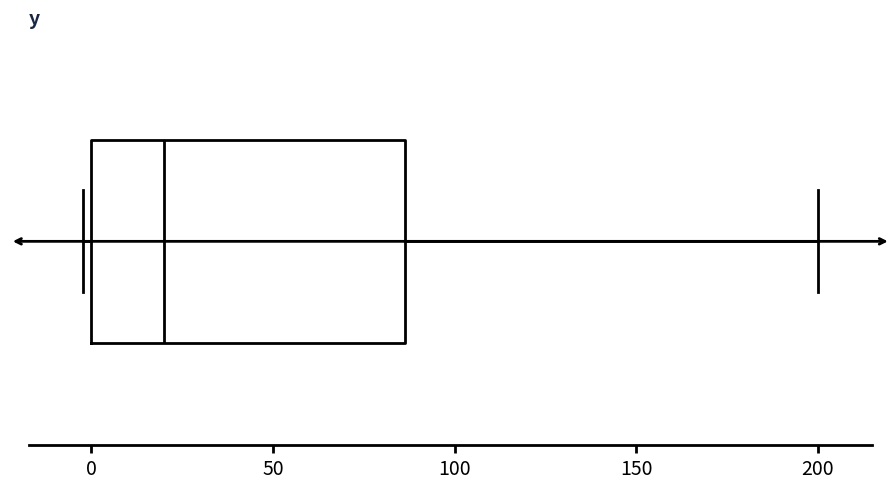

Transcribe this box plot: give where the median line is, the range the box spans, and where the two whiskers end, as read against the x-axis. The values are not printed on the chart, so give them approximately, as read against the axis.

median 20, box 0 to 85, whiskers 0 (just left of the box's left edge) to 200